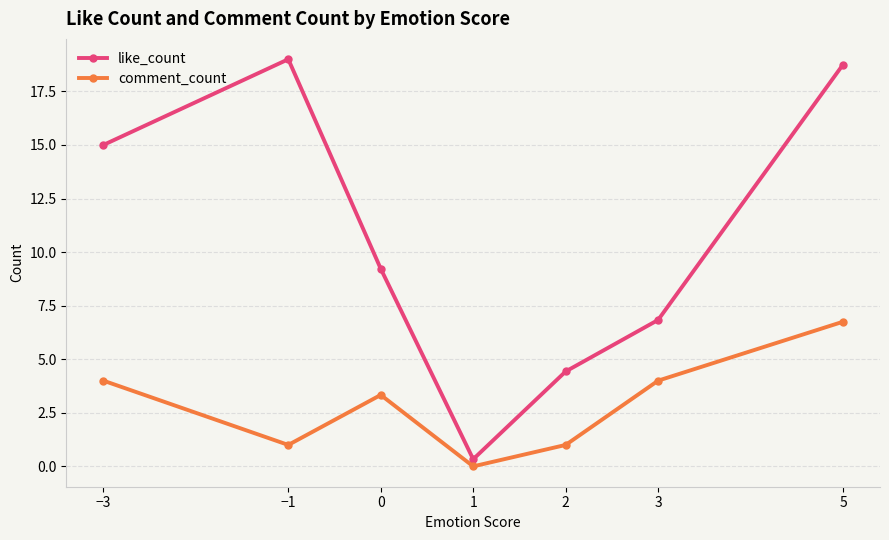

What is the average value of the comment_count series?

2.9